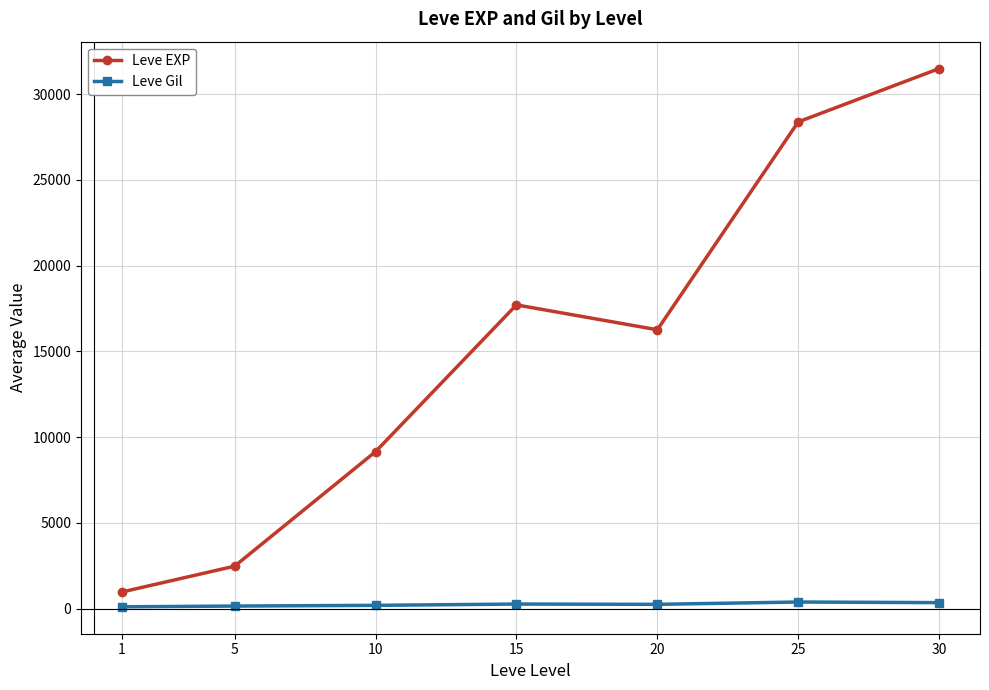

What is the difference between the highest and lowest values at 1?

864